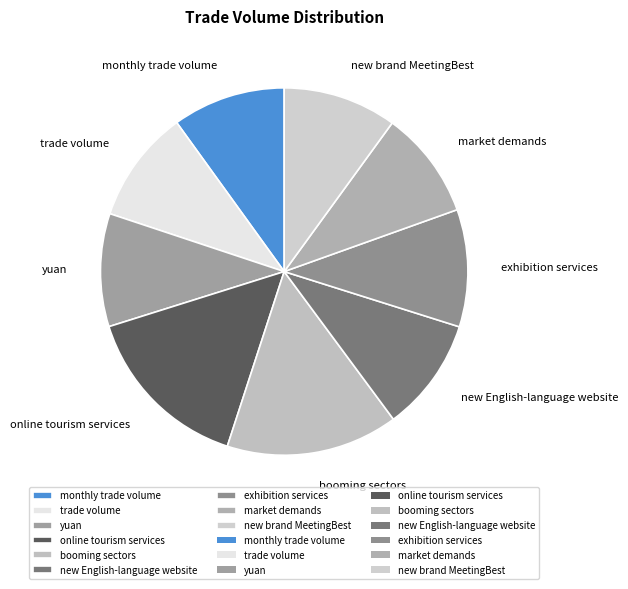

Count the number of slices in the pie.

9